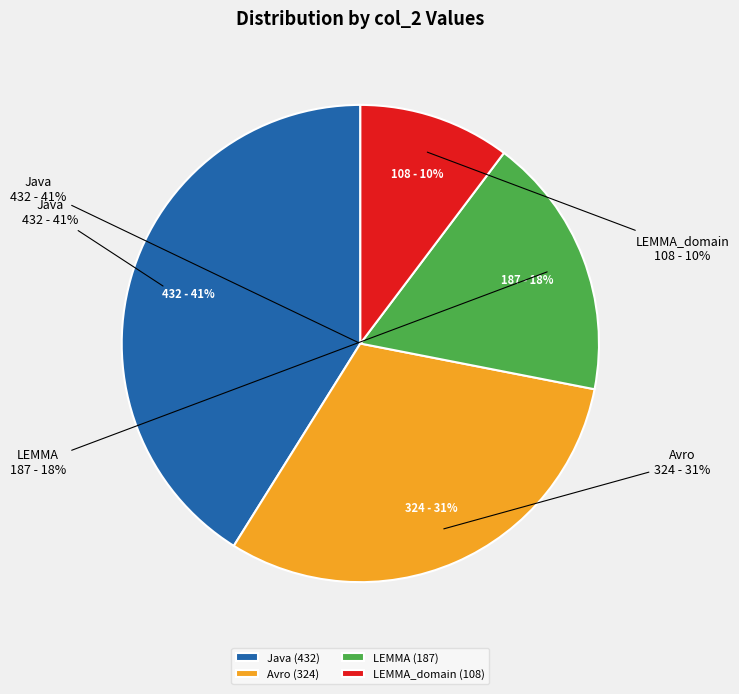

True or false: Java accounts for 41% of the total.

True